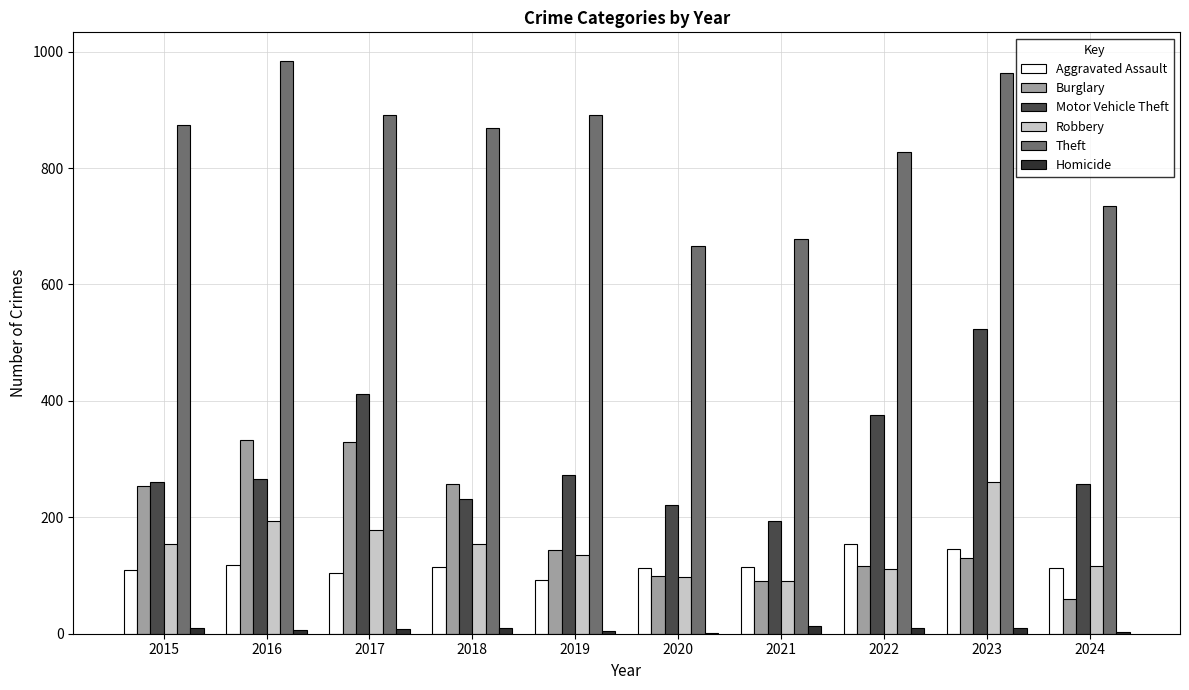

The value of Robbery at 2015 is 207. True or false?

False